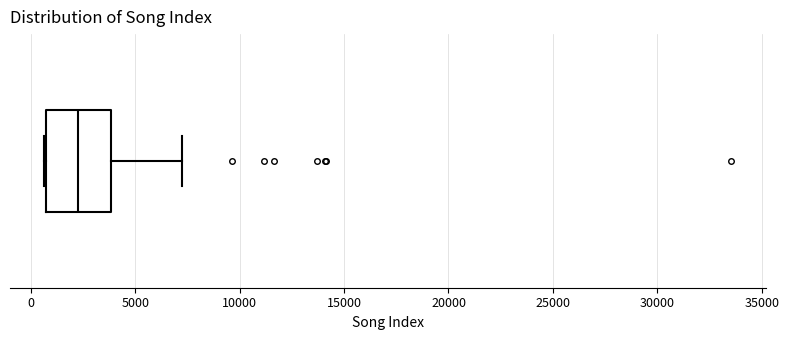

Transcribe this box plot: give where the median line is, the range the box spans, and where the two whiskers end, as read against the x-axis. The values are not printed on the chart, so give them approximately, as read against the axis.

median 2500, box 500 to 4000, whiskers 500 to 7000